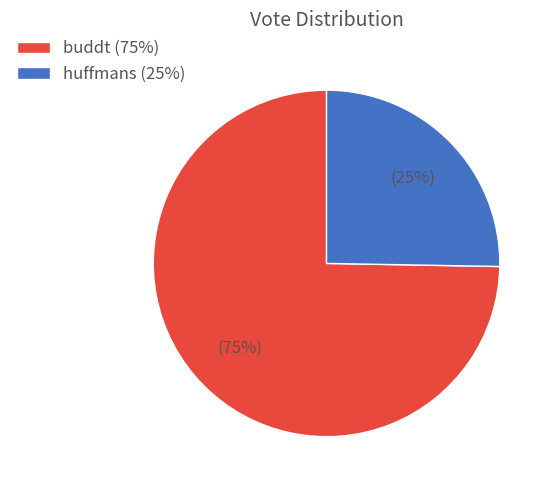

Count the number of slices in the pie.

2